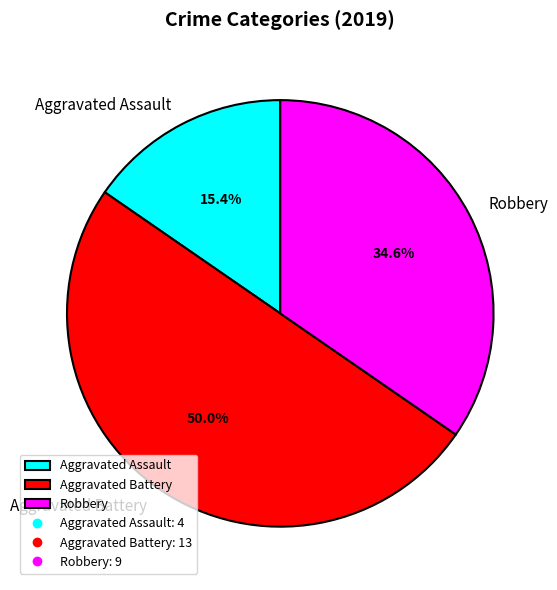

To the nearest percent, what is the combined percentage of Robbery and Aggravated Battery?

85%